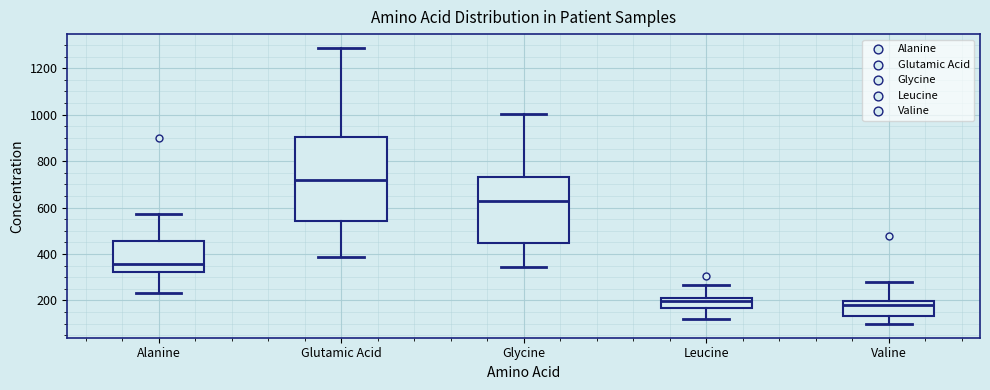

Which box is the tallest, from its lower edge to its upper edge?

Glutamic Acid